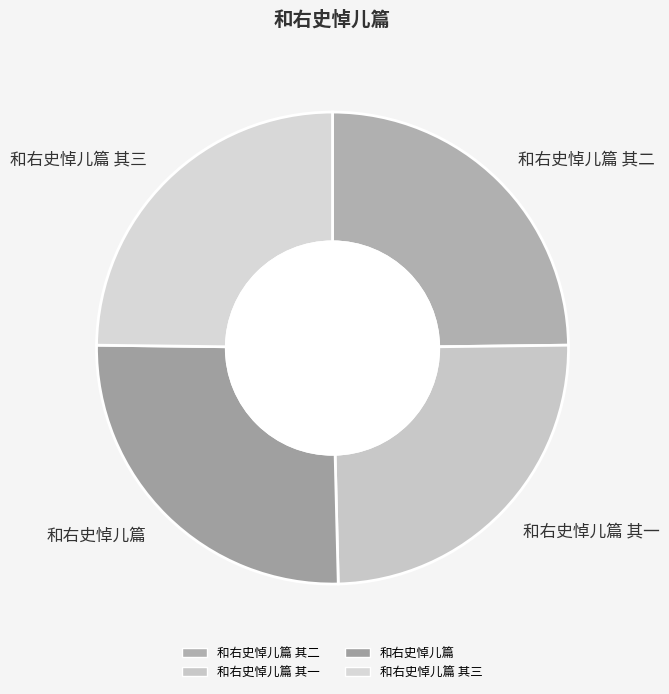

How many slices are in this pie chart?

4